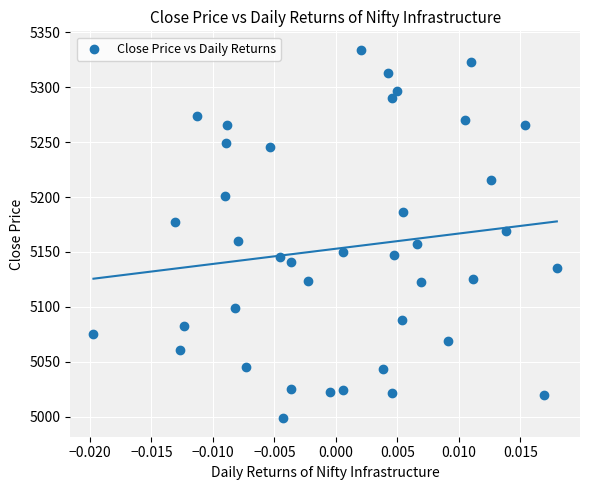

How many data points are displayed?

40